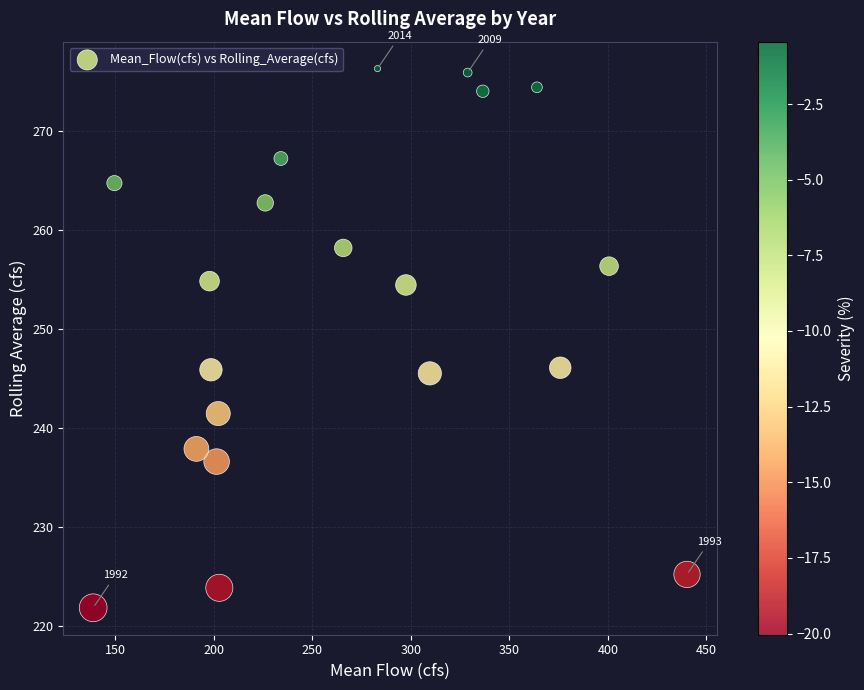

What is the range of X values (max minus min)?

301.4